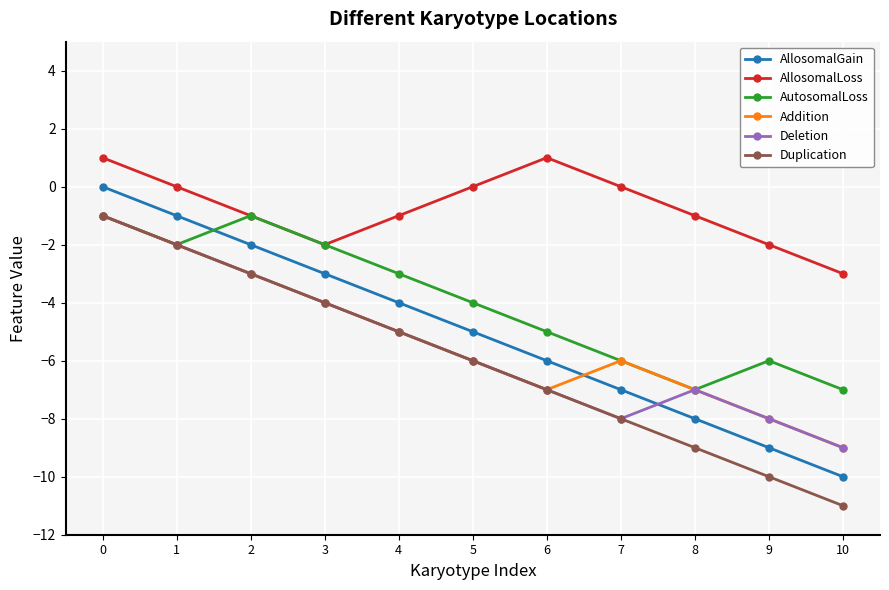

What is the value of the Addition point at the 1st from the left?

-1